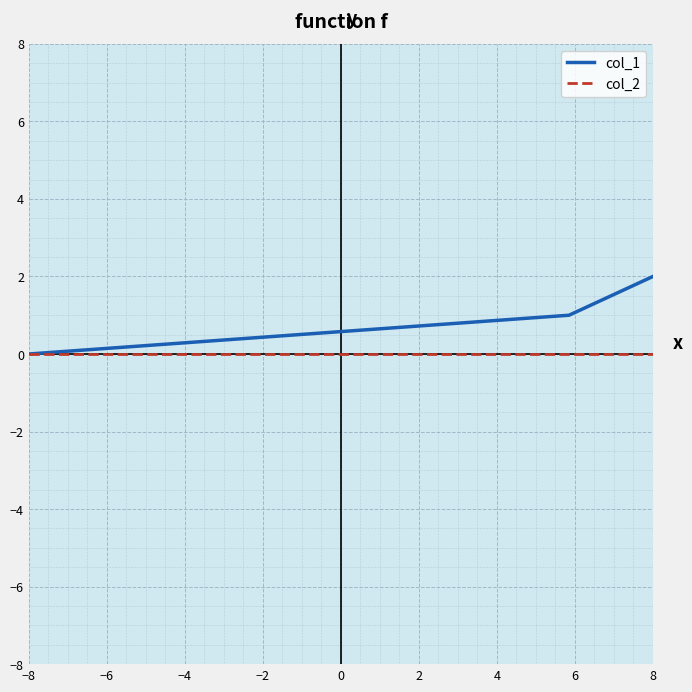

Which series has the largest total across all categories?

col_1